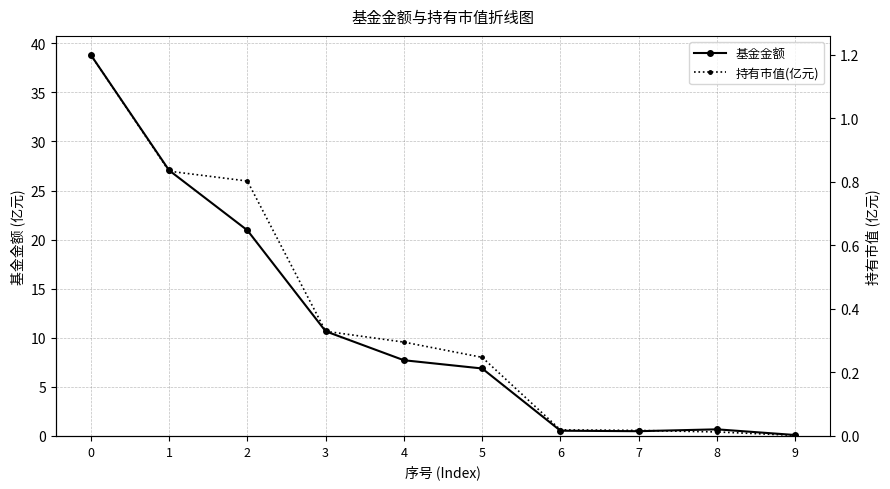

At which category does 基金金额 reach its first local peak?

8